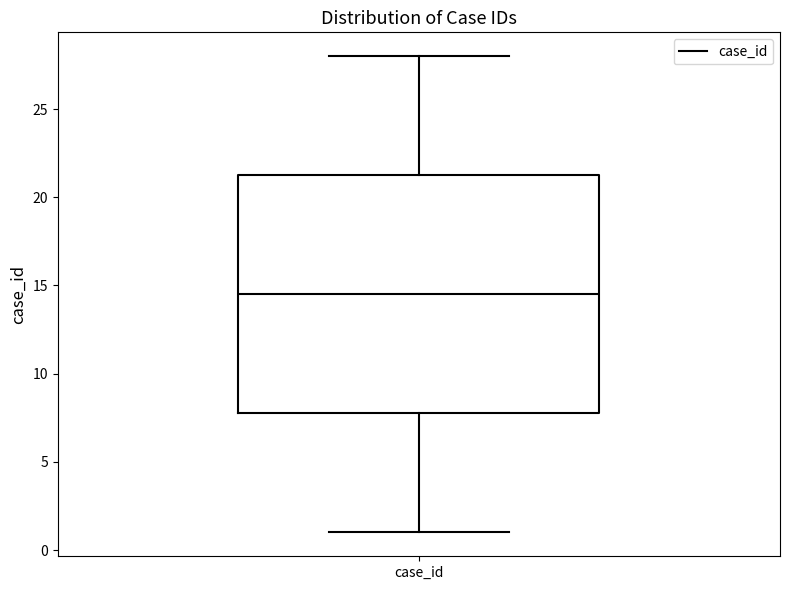

Transcribe this box plot: give where the median line is, the range the box spans, and where the two whiskers end, as read against the y-axis. The values are not printed on the chart, so give them approximately, as read against the axis.

median 14.5, box 8.0 to 21.5, whiskers 1.0 to 28.0